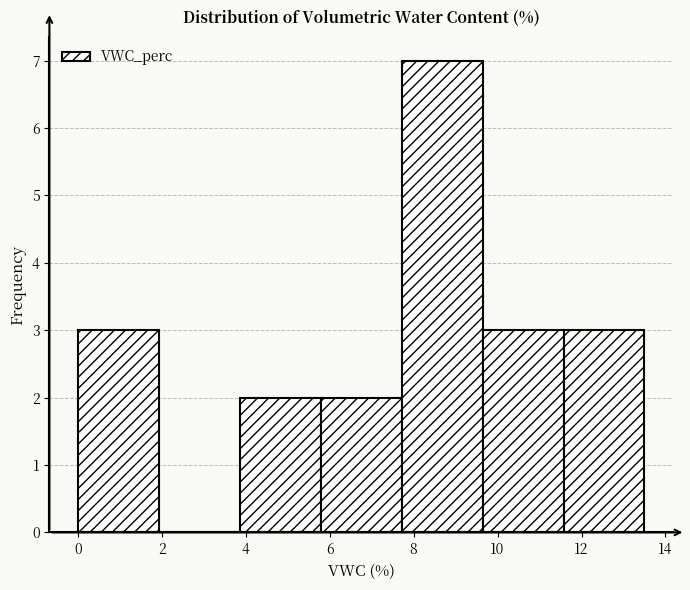

Reading left to right, list every bar in this chart as the range it spans on the x-axis followed by its height. Neither the bar edges nor the heights are printed on the chart, so give them approximately, as read against the axes.

0.0 to 2.0: 3
2.0 to 3.8: 0
3.8 to 5.8: 2
5.8 to 7.8: 2
7.8 to 9.6: 7
9.6 to 11.6: 3
11.6 to 13.6: 3